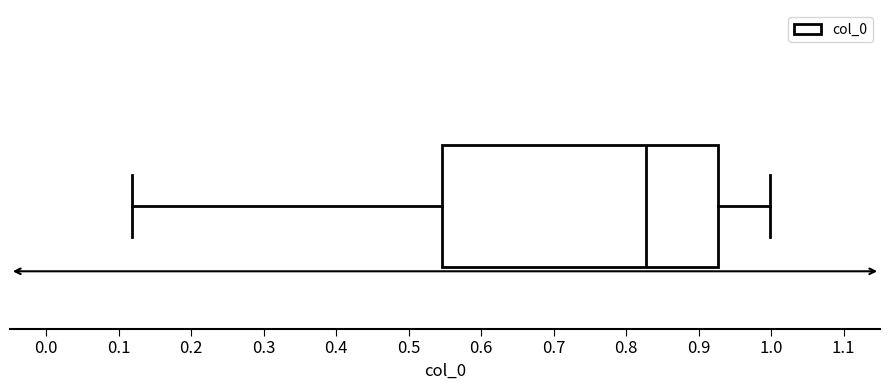

Transcribe this box plot: give where the median line is, the range the box spans, and where the two whiskers end, as read against the x-axis. The values are not printed on the chart, so give them approximately, as read against the axis.

median 0.83, box 0.55 to 0.93, whiskers 0.12 to 1.00